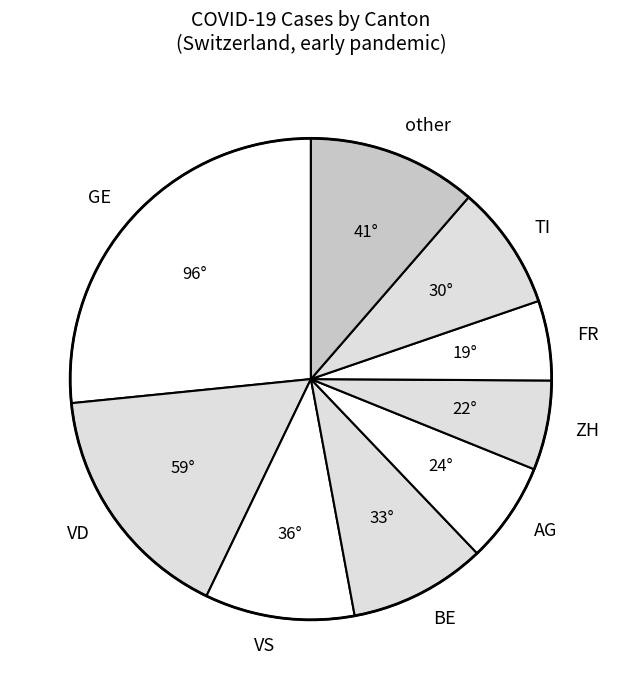

The TI slice represents 22% of the pie. True or false?

False